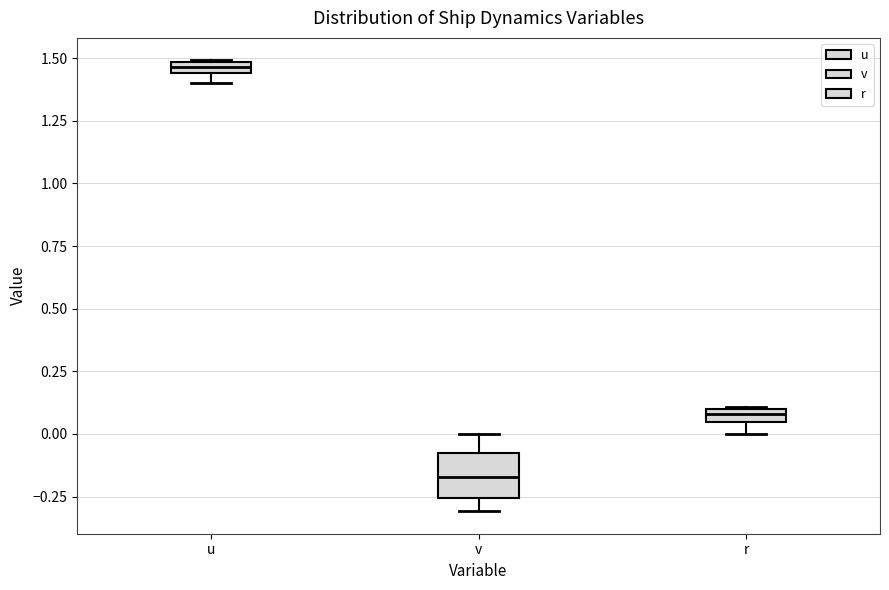

Comparing the boxes themselves (not the whiskers), which one is the tallest?

v